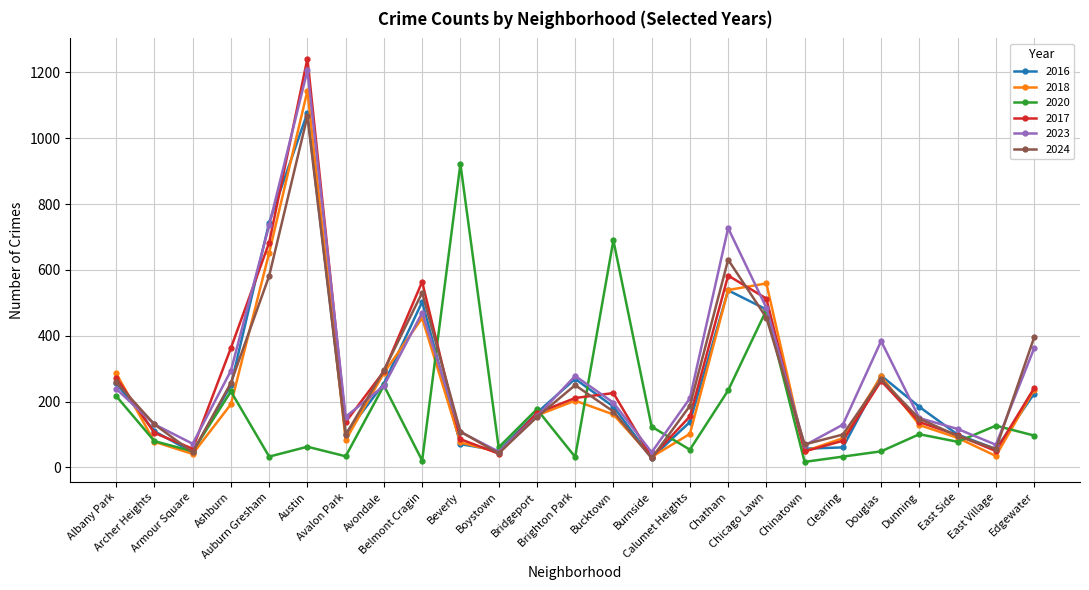

How many data points in 2016 are less than 184?

12